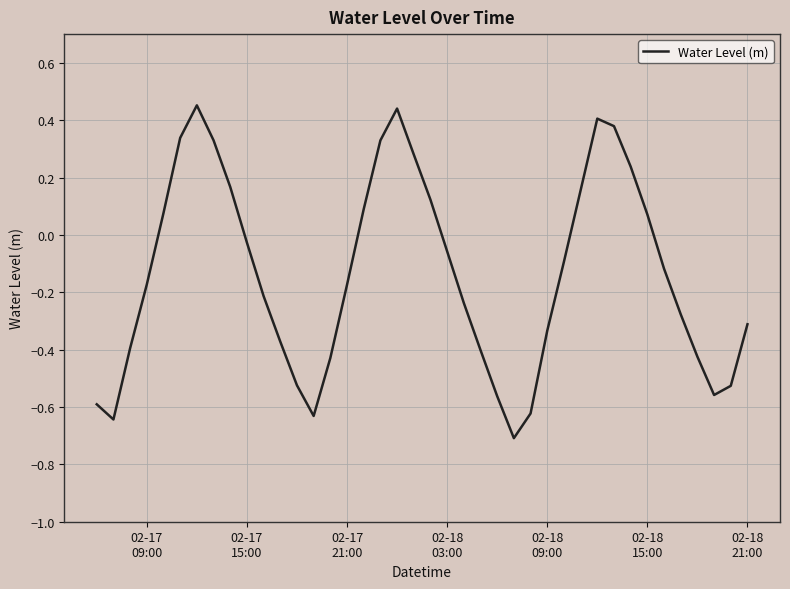

How many categories are shown in the chart?

40